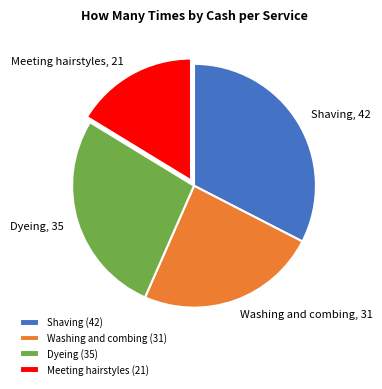

Which category has the biggest portion of the pie?

Shaving